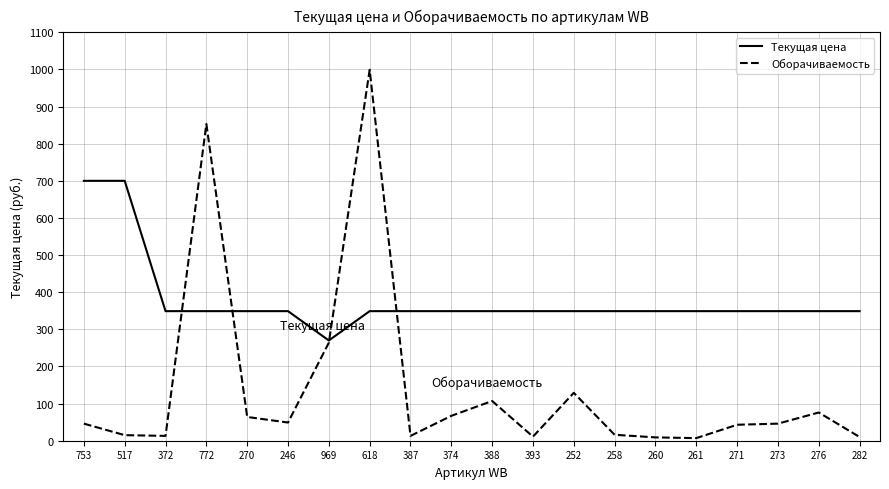

List the series in order of their peak value, lowest first.

Текущая цена, Оборачиваемость